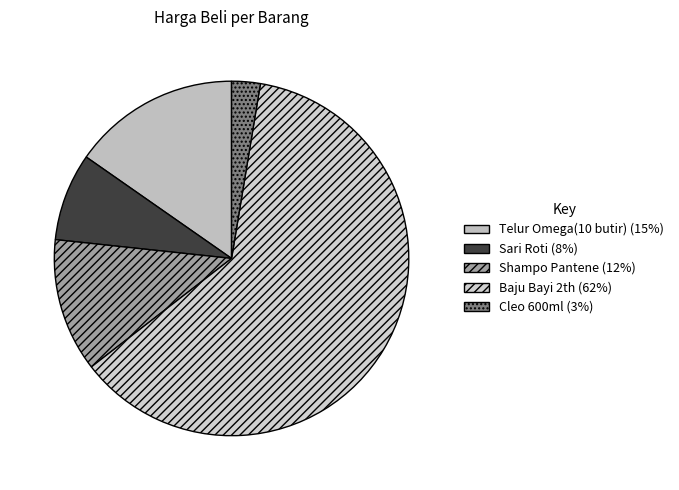

Is Cleo 600ml the majority of the pie?

No